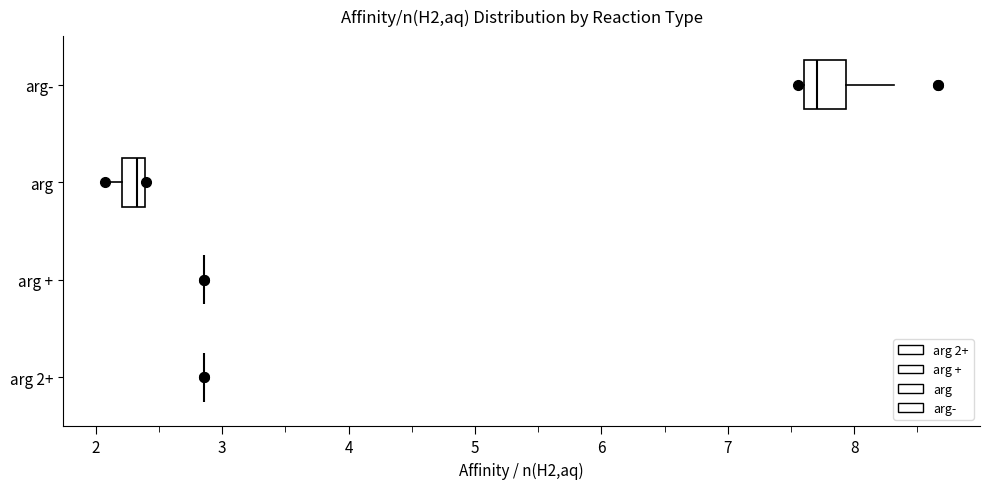

Reading bottom to top, read every box against the x-axis: the position of its median line, the range the box covers, and the ends of its whiskers. The values are not printed on the chart, so give them approximately, as read against the axis.

arg 2+: box collapsed to a line at 2.9, whiskers 2.9 to 2.9
arg +: box collapsed to a line at 2.9, whiskers 2.9 to 2.9
arg: median 2.3, box 2.2 to 2.4, whiskers 2.1 to 2.4
arg-: median 7.7, box 7.6 to 7.9, whiskers 7.6 (just left of the box's left edge) to 8.3